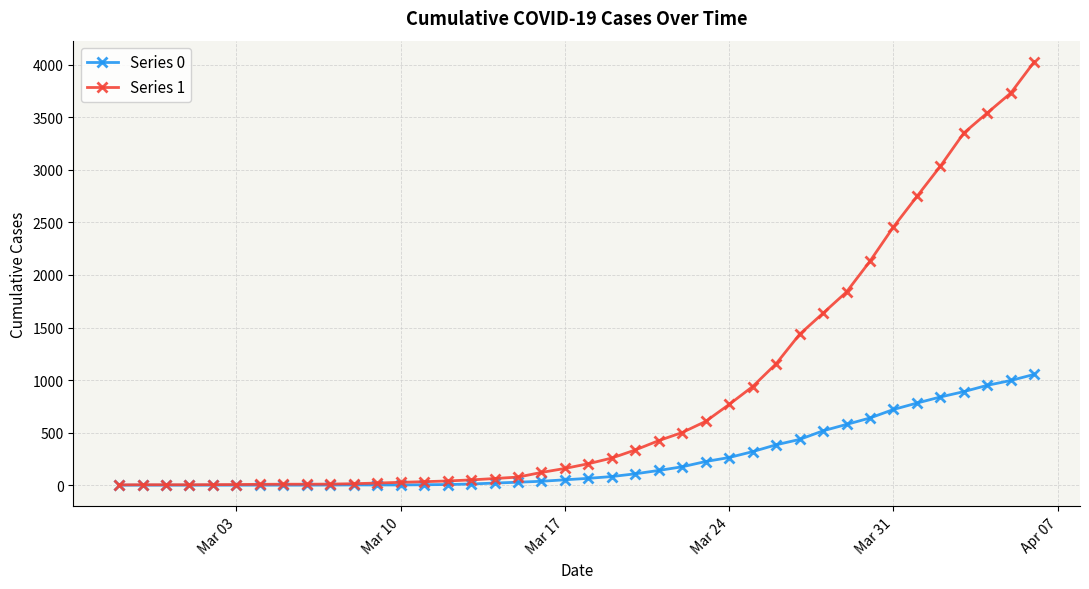

What is the maximum value shown in the chart?

4028